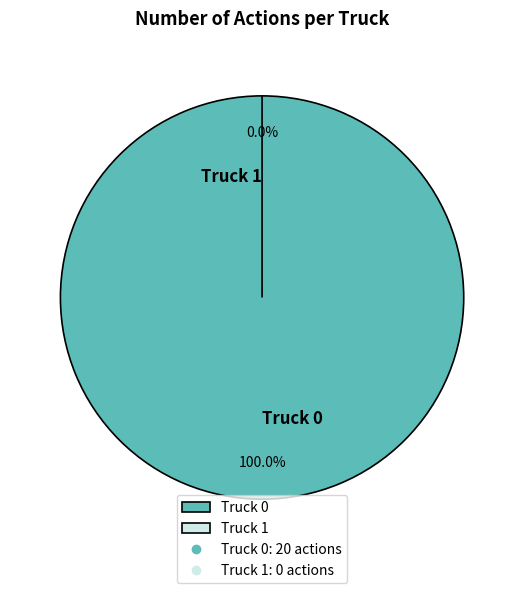

Which category accounts for the majority?

Truck 0